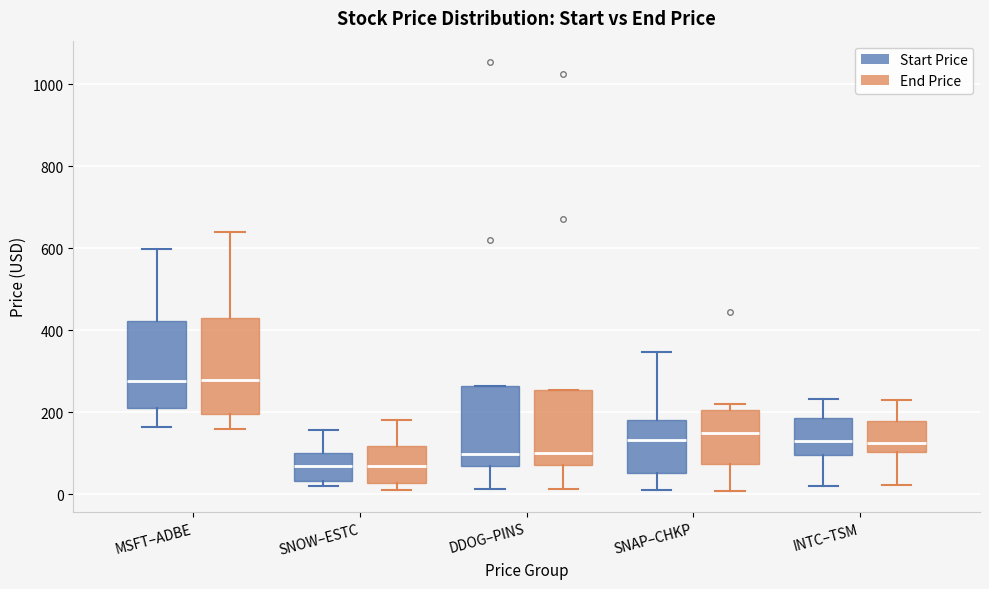

Where is the upper edge of the box for DDOG–PINS (Start Price) on the y-axis? The values are not printed on the chart, so give them approximately, as read against the axis.

260